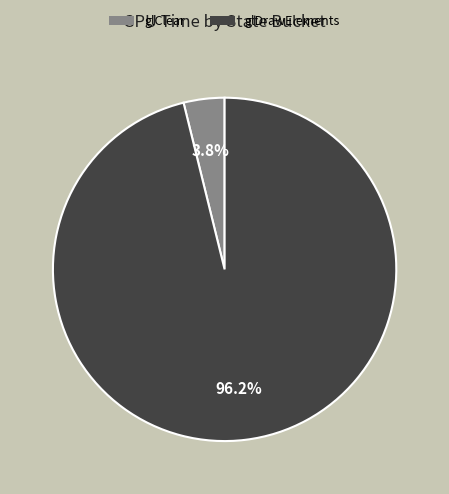

True or false: glClear accounts for 4% of the total.

True